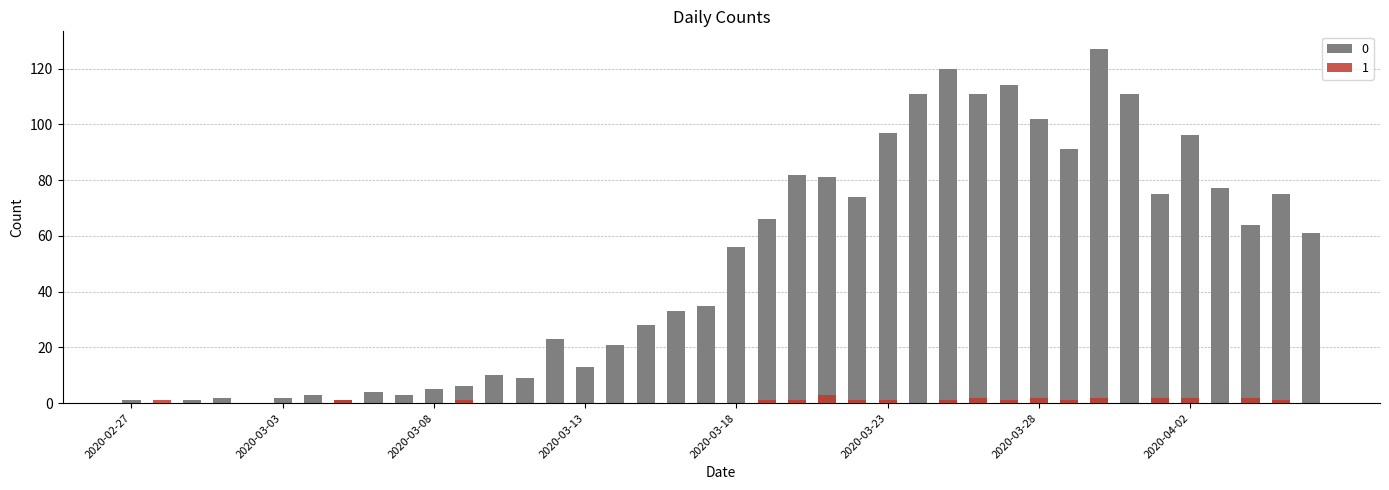

What is the sum of the 0 values at 2020-03-10 and 2020-02-29?

11